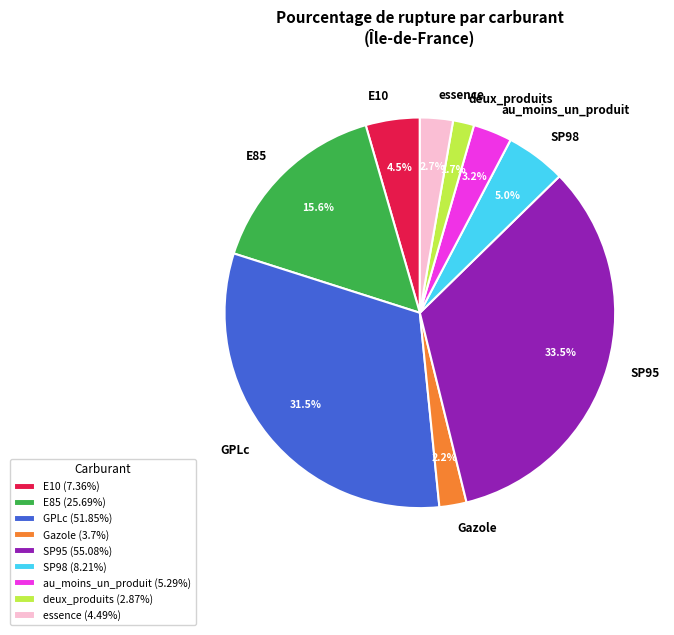

Does au_moins_un_produit account for over 50% of the chart?

No